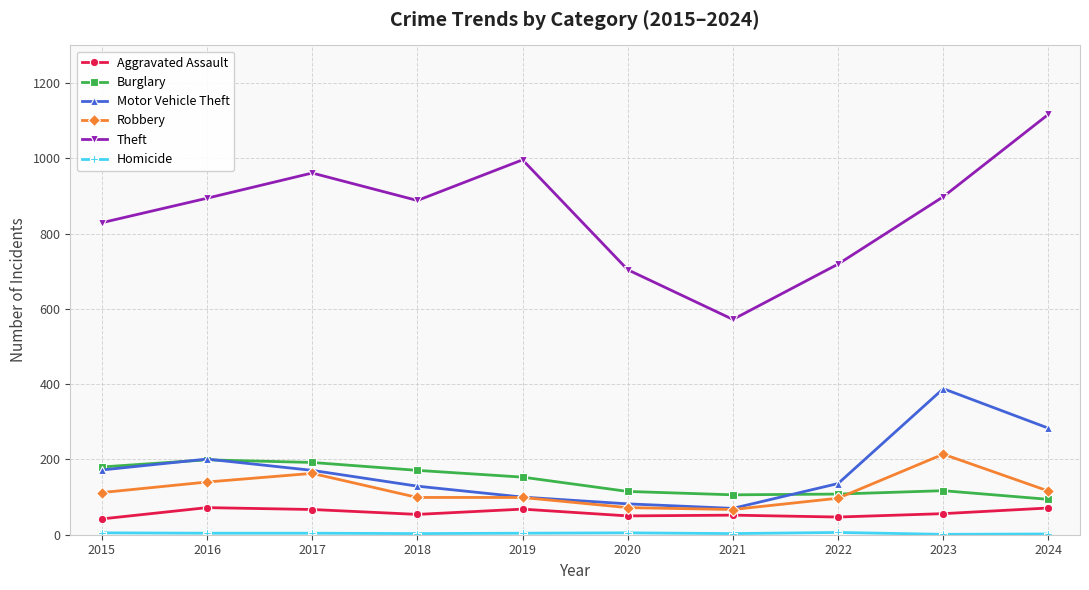

The Burglary series shows 76 at 2017. True or false?

False